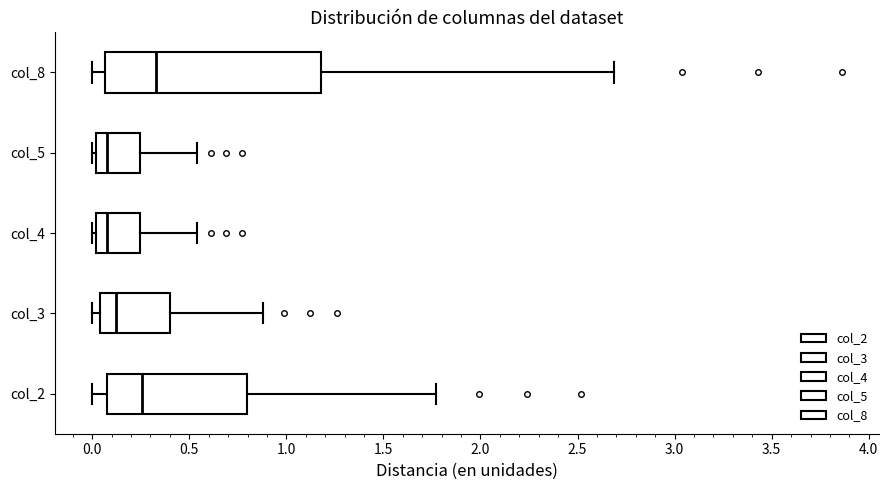

Which box is the widest, from its left edge to its right edge?

col_8